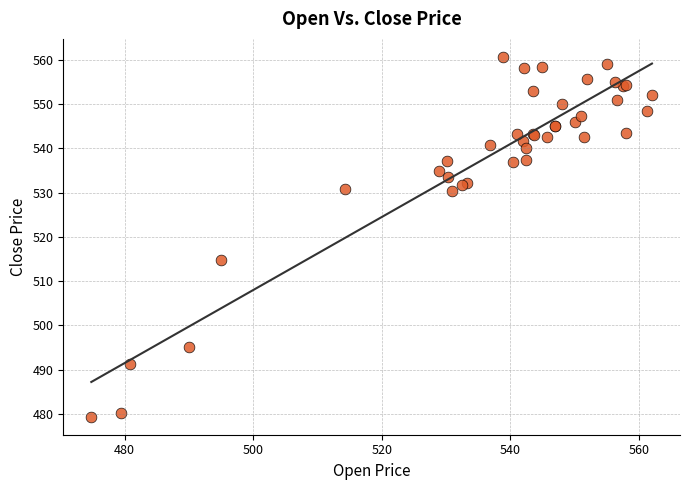

What Y value in the scatter plot is closest to 520?

514.7